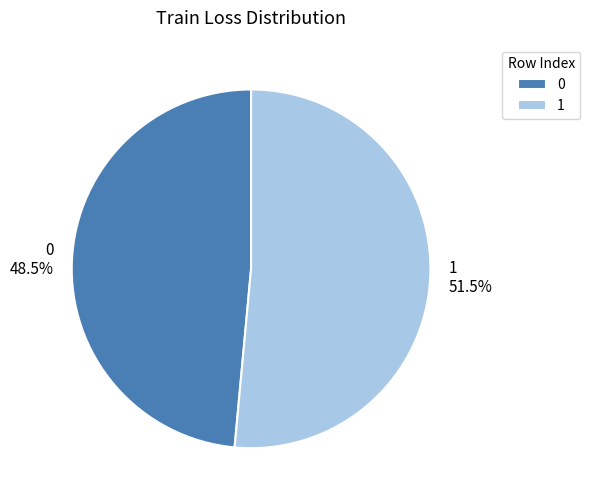

How many segments does this pie chart have?

2